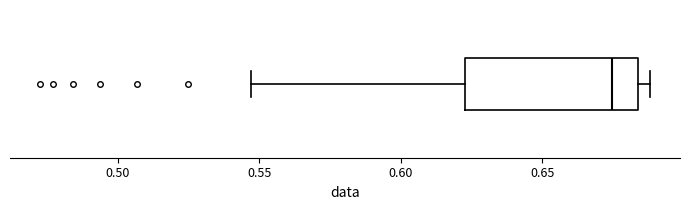

Read this box plot against the x-axis: the position of the median line, the range covered by the box, and the ends of both whiskers. The values are not printed on the chart, so give them approximately, as read against the axis.

median 0.675, box 0.625 to 0.685, whiskers 0.545 to 0.690